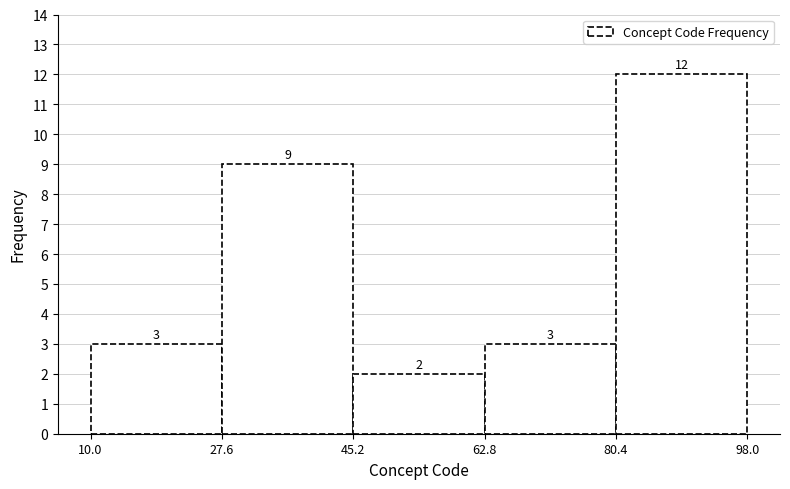

How tall is the bar that spans 27.6 to 45.2 on the x-axis?

9